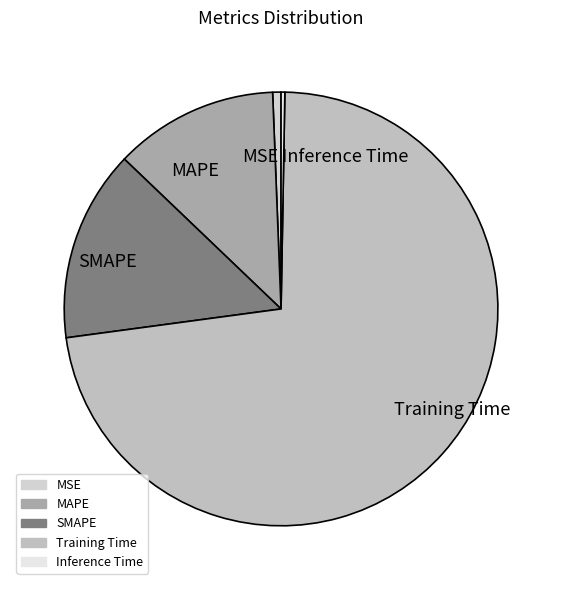

What is the largest slice in the pie chart?

Training Time